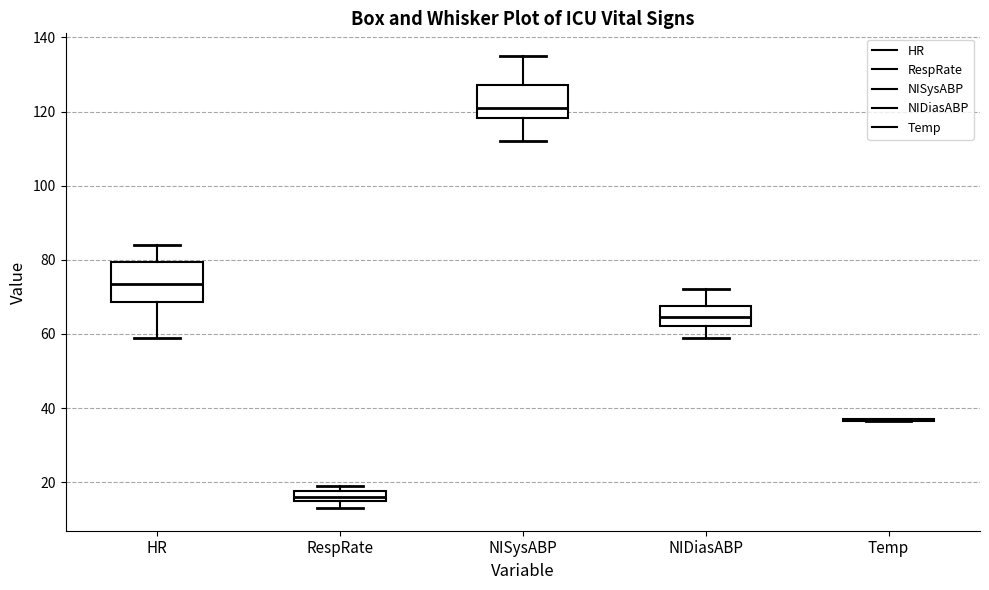

Where does the median line of the box for HR sit on the y-axis? The values are not printed on the chart, so give them approximately, as read against the axis.

74